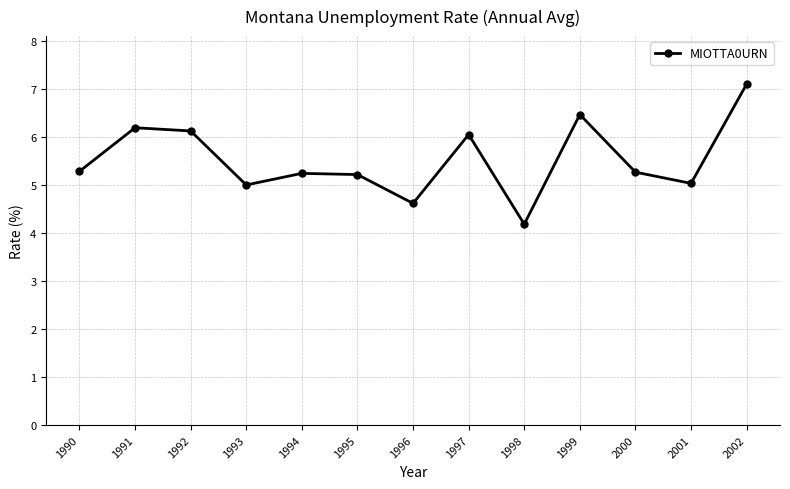

True or false: the data shows 7.1 at 2002.

True